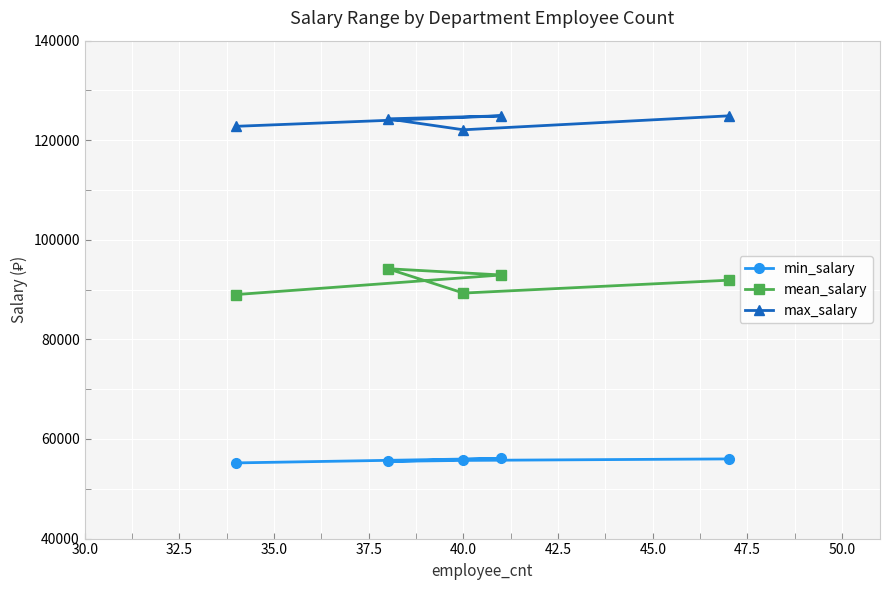

What is the maximum value shown in the chart?

124900.0